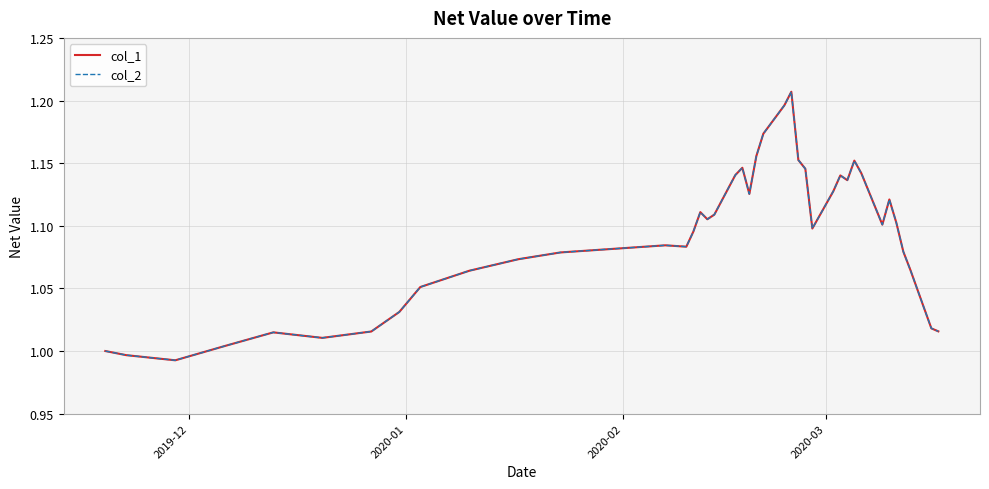

What is the greatest value displayed?

1.2